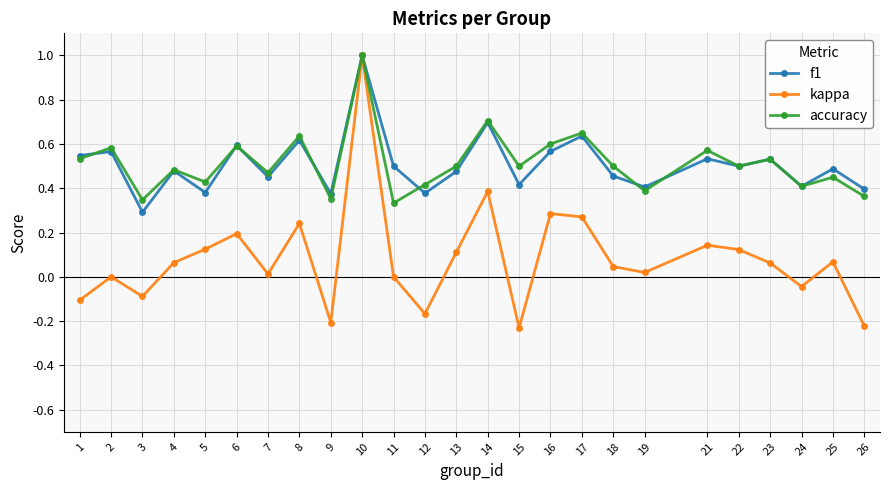

In kappa, how many points are higher than both neighbors (excluding endpoints)?

8